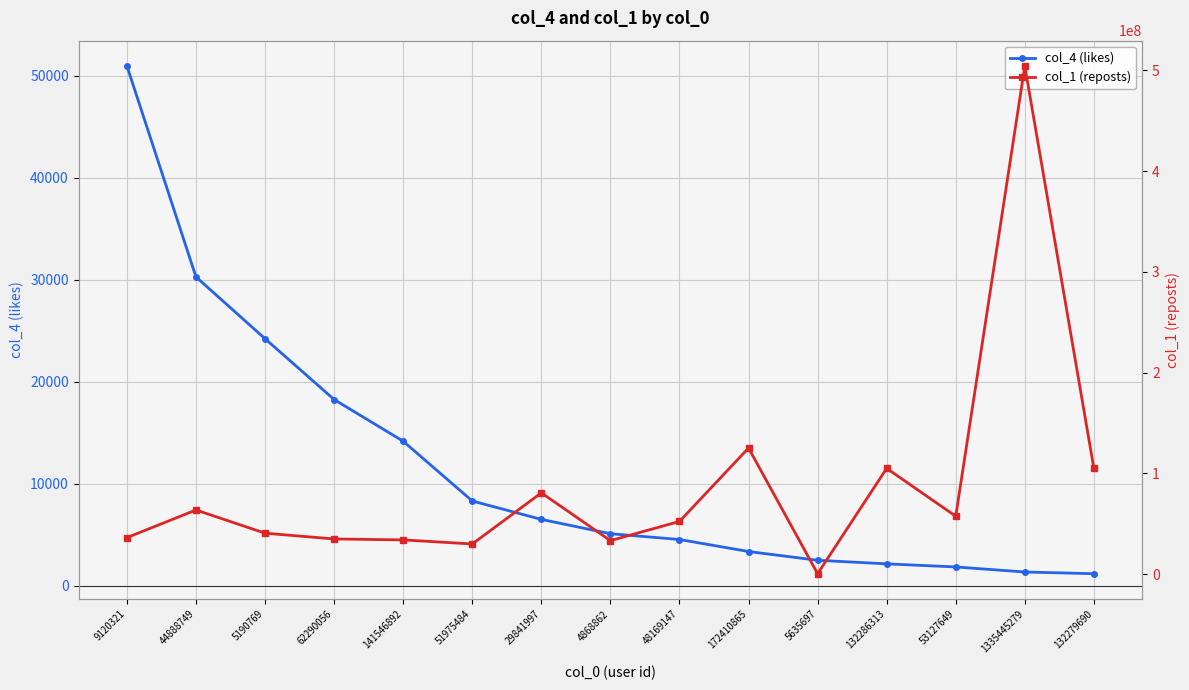

Reading left to right, list all the values displayed in this chart.

col_4 (likes): 50948	30265	24206	18243	14153	8293	6489	5085	4517	3338	2480	2129	1825	1329	1163
col_1 (reposts): 36261385	63666004	40625331	34930508	33956263	29944886	80680529	33257381	52303277	125150995	437010	104965069	57476708	504240863	104965069